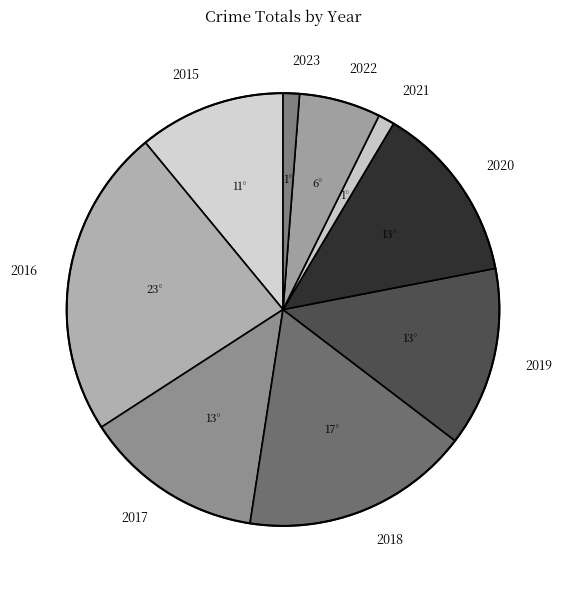

Between 2019 and 2016, which is larger?

2016